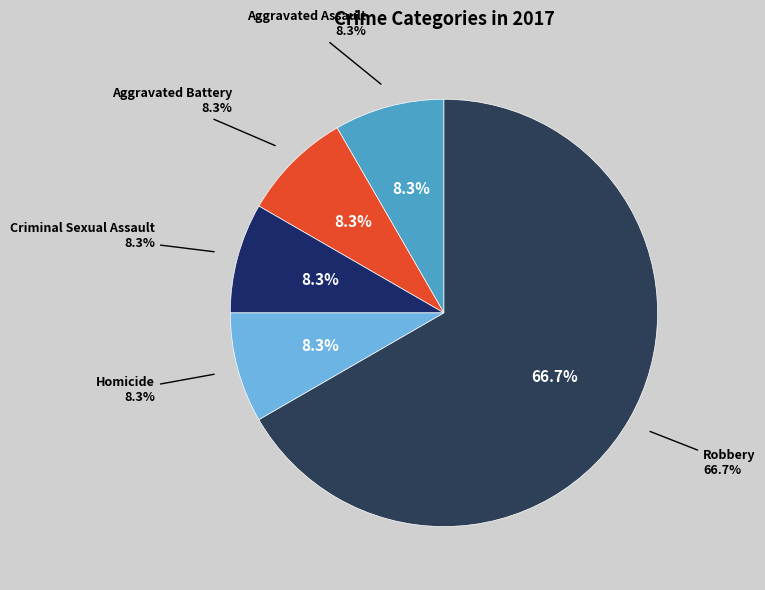

Does Homicide account for over 50% of the chart?

No